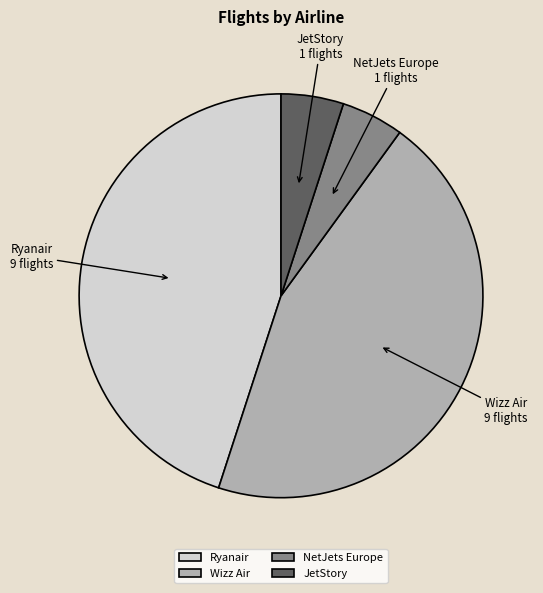

The Ryanair slice represents 51% of the pie. True or false?

False